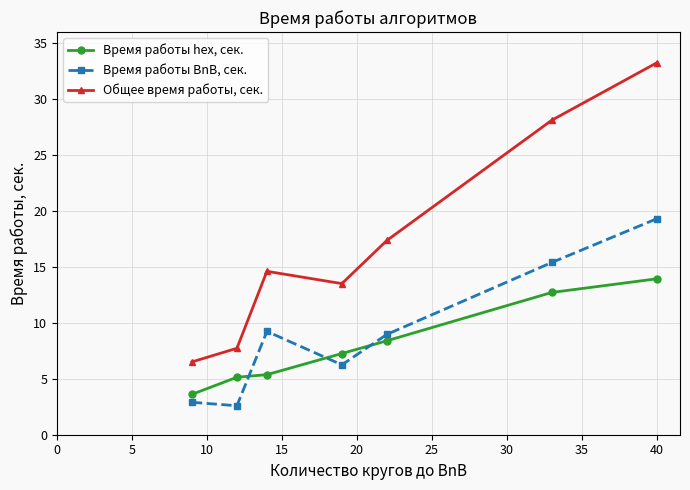

What is the minimum value shown in the chart?

2.6